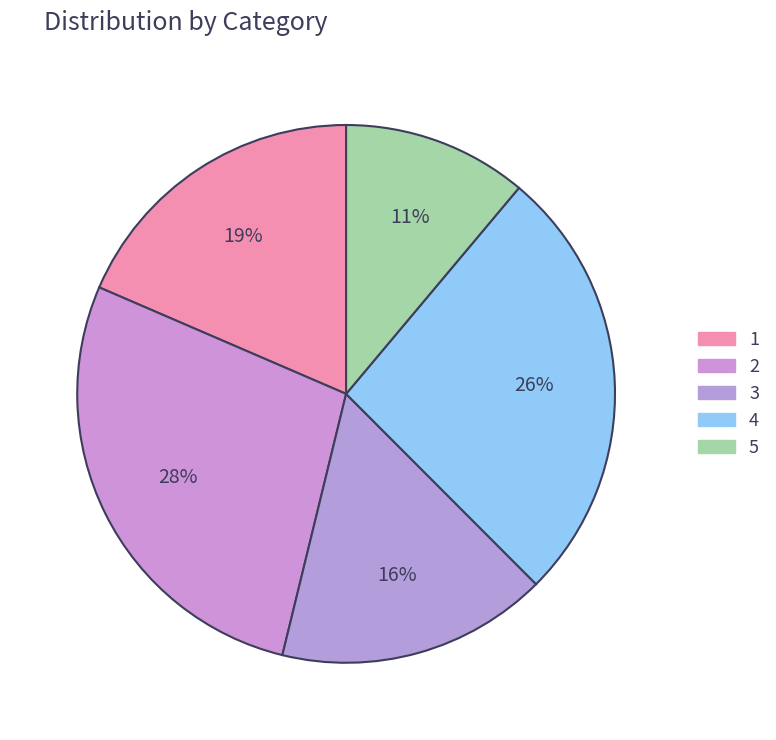

What portion of the pie excludes 2?

72.3%